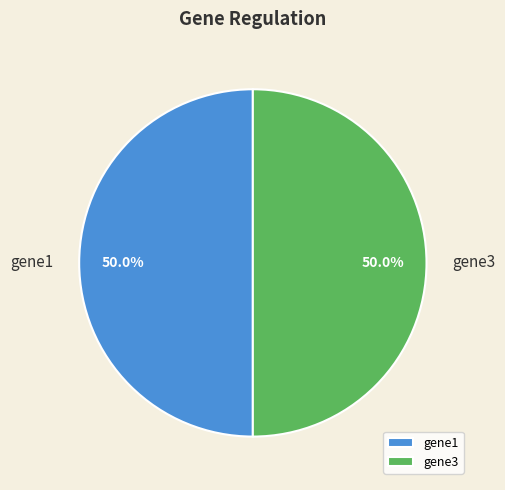

What is the total percentage of gene1 and gene3?

100.0%